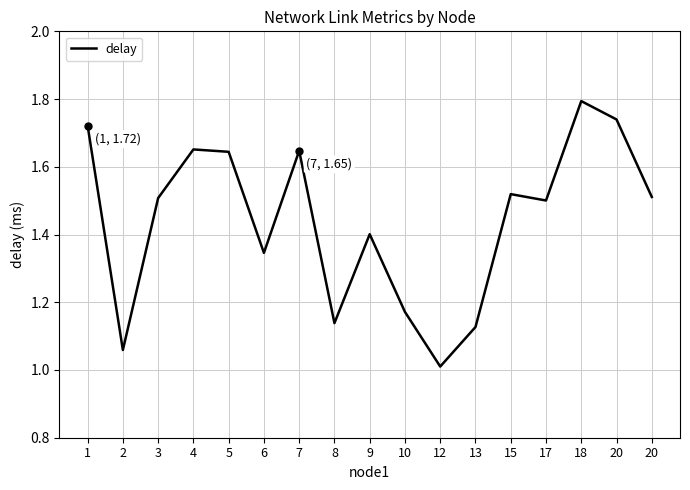

What value does the data have at 2?

1.1